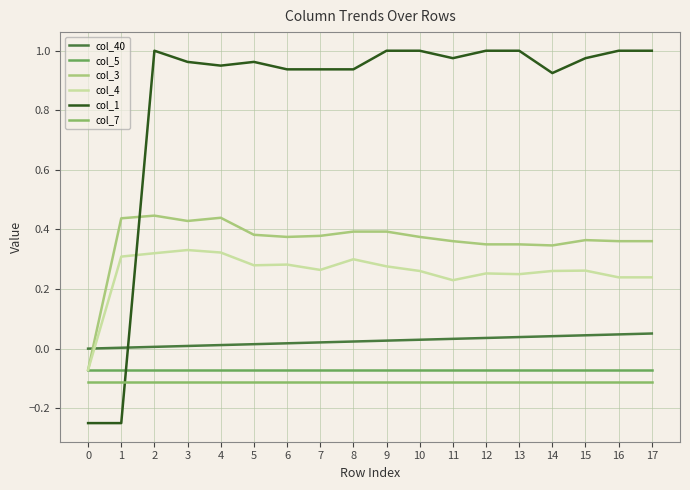

Between 7 and 8, which is larger?

8